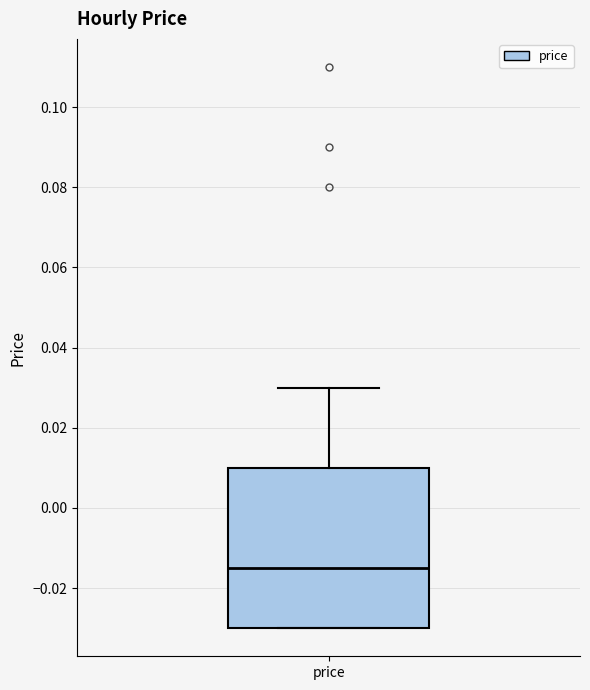

Transcribe this box plot: give where the median line is, the range the box spans, and where the two whiskers end, as read against the y-axis. The values are not printed on the chart, so give them approximately, as read against the axis.

median -0.014, box -0.030 to 0.010, whiskers -0.030 to 0.030